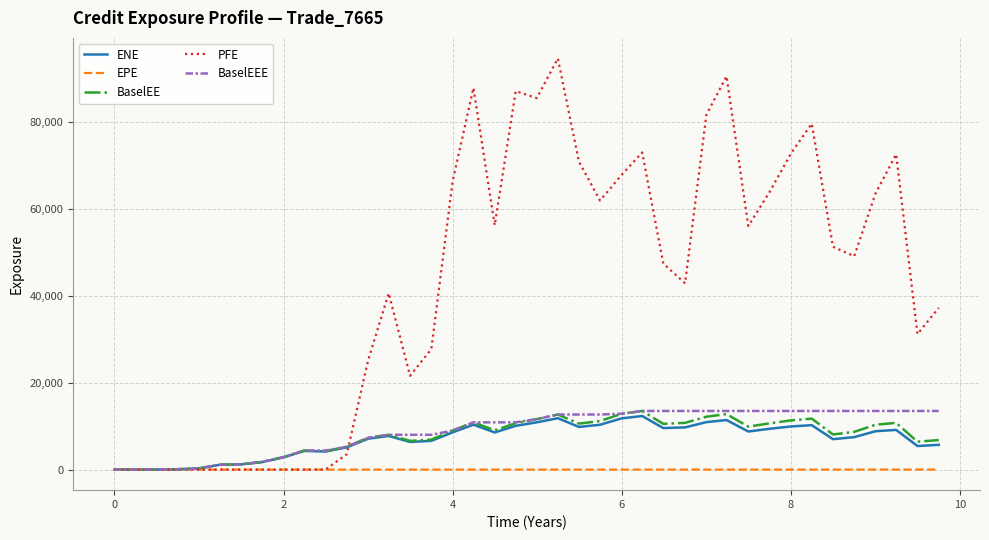

What is the highest value of the PFE series?

94680.1